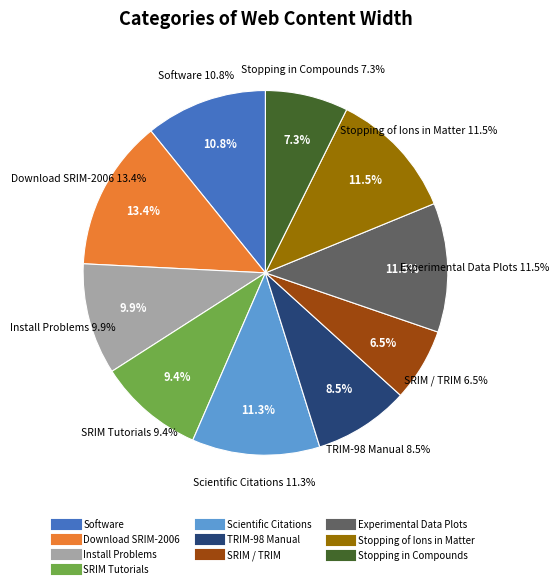

To the nearest percent, what is the combined percentage of Software and SRIM Tutorials?

20%